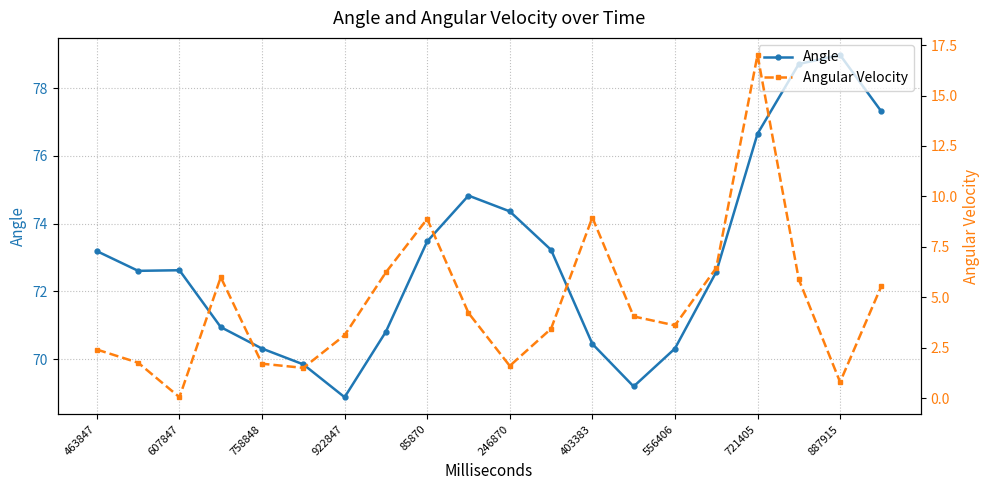

Is this an area chart (filled region under the line)?

No